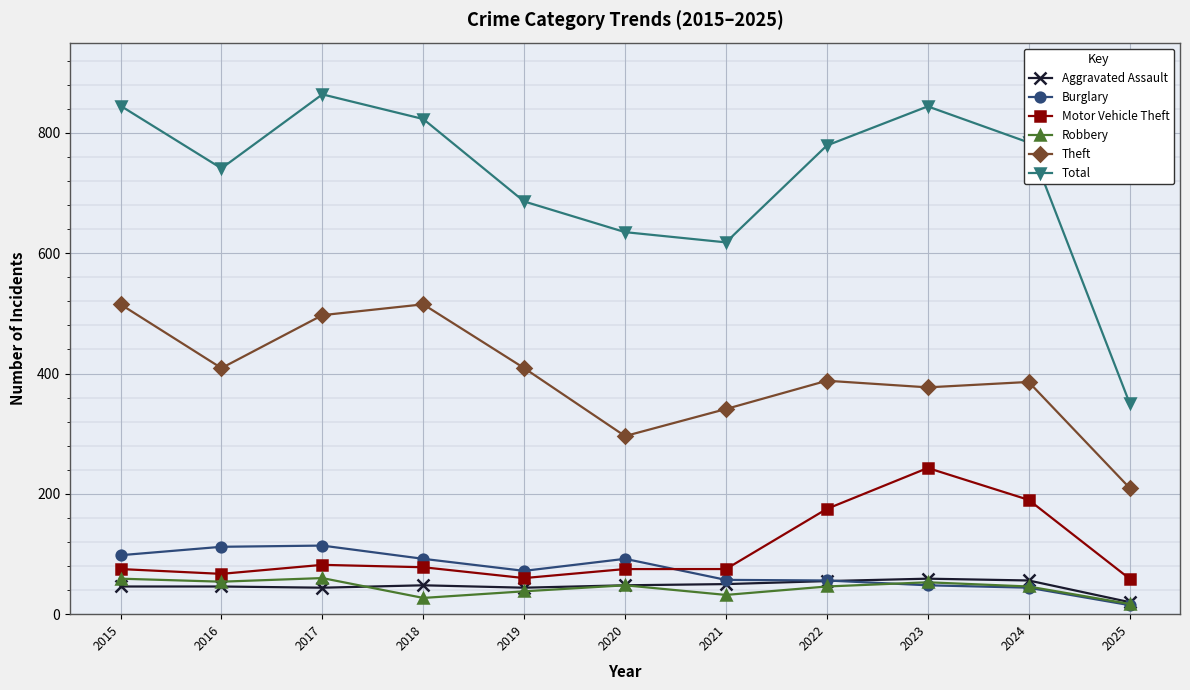

Between 2023 and 2024, which series saw the biggest shift?

Total